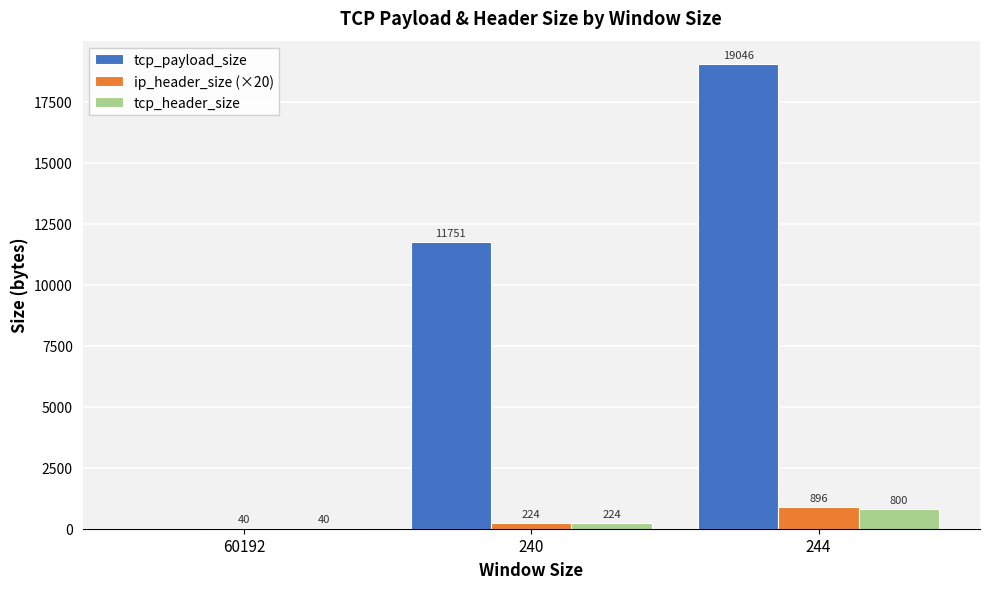

What is the difference between the ip_header_size (×20) values at 240 and 244?

672